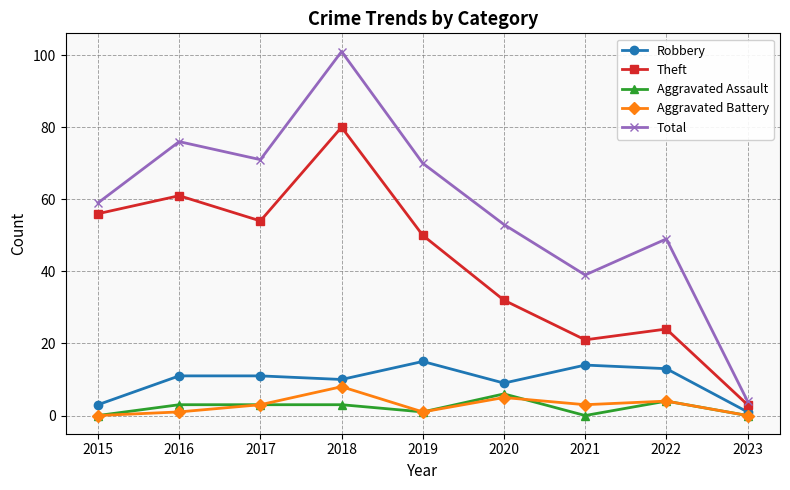

What is the sum of all Total values?

522